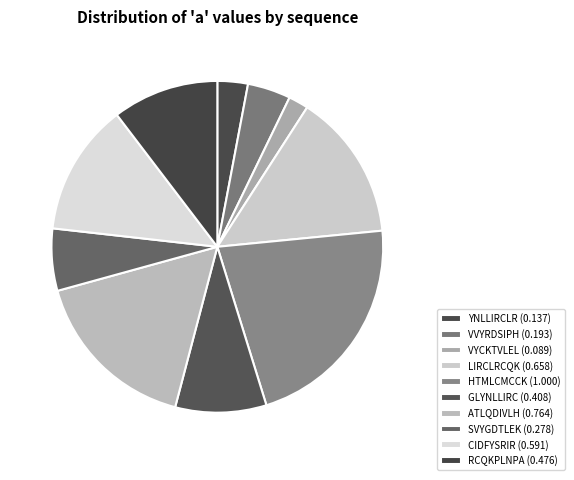

How many segments does this pie chart have?

10